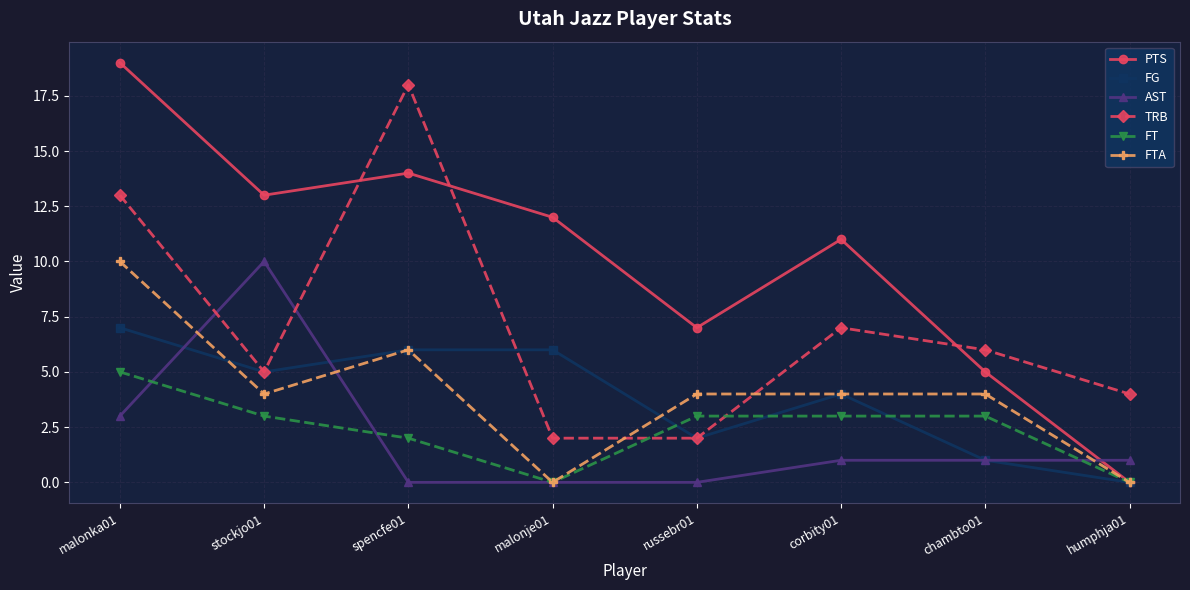

Between which two adjacent categories do AST and TRB first intersect?

malonka01 and stockjo01